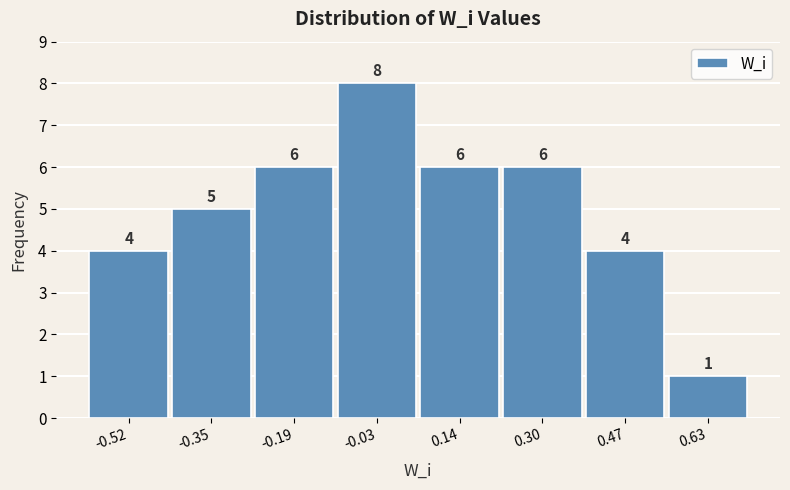

Which range on the x-axis has the tallest bar?

-0.10 to 0.06